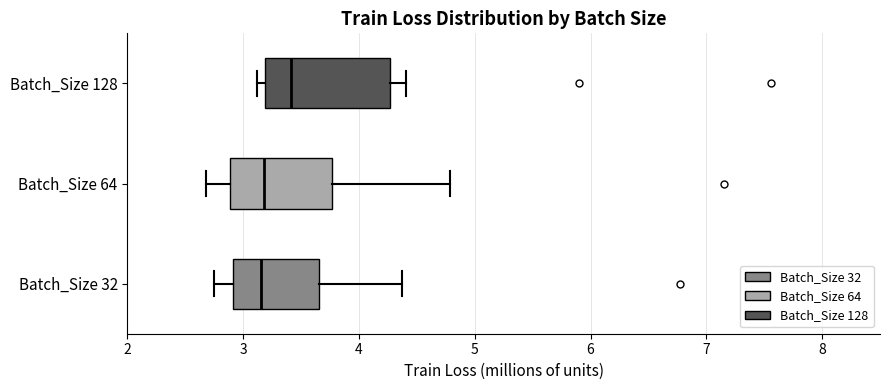

Reading bottom to top, transcribe this box plot: for each box, give where its median line is, the range the box spans, and where its two whiskers end, as read against the x-axis. The values are not printed on the chart, so give them approximately, as read against the axis.

Batch_Size 32: median 3.2, box 2.9 to 3.7, whiskers 2.8 to 4.4
Batch_Size 64: median 3.2, box 2.9 to 3.8, whiskers 2.7 to 4.8
Batch_Size 128: median 3.4, box 3.2 to 4.3, whiskers 3.1 to 4.4